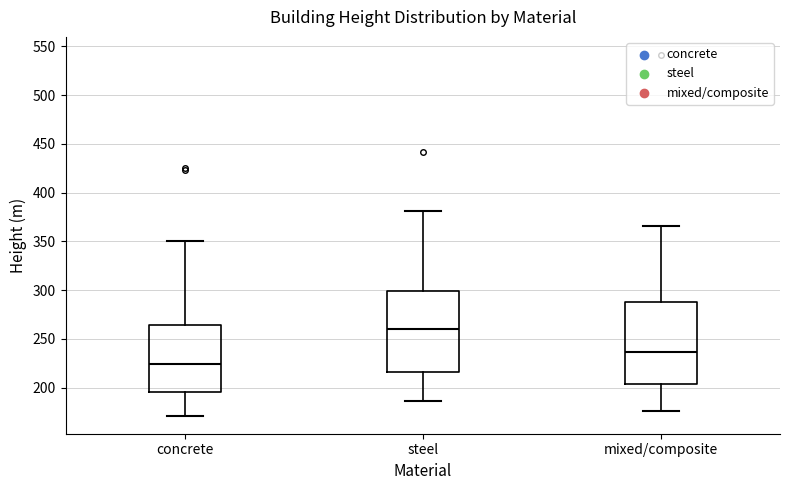

Where does the median line of the box for steel sit on the y-axis? The values are not printed on the chart, so give them approximately, as read against the axis.

260